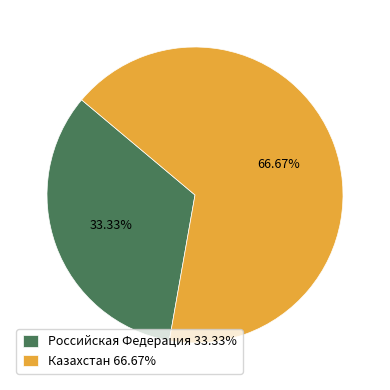

To the nearest percent, what portion does Казахстан represent?

67%